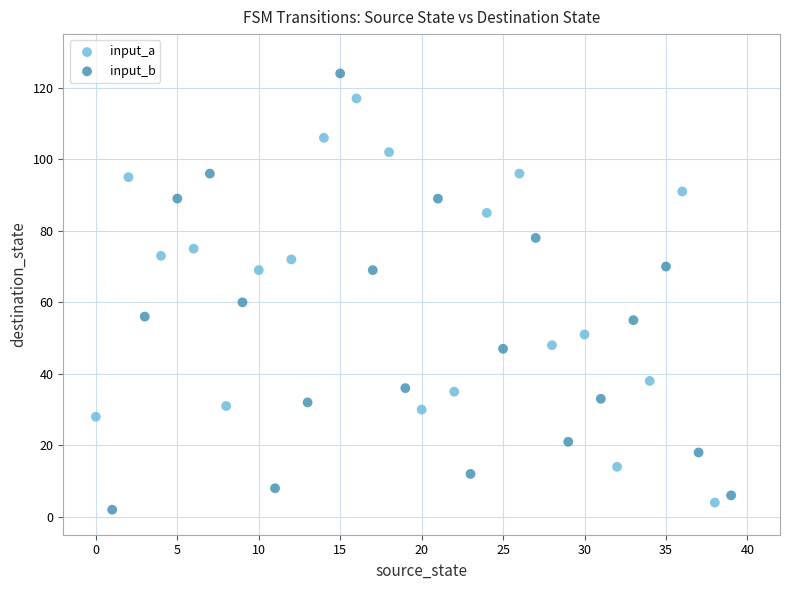

Which series reaches the maximum Y coordinate?

input_b